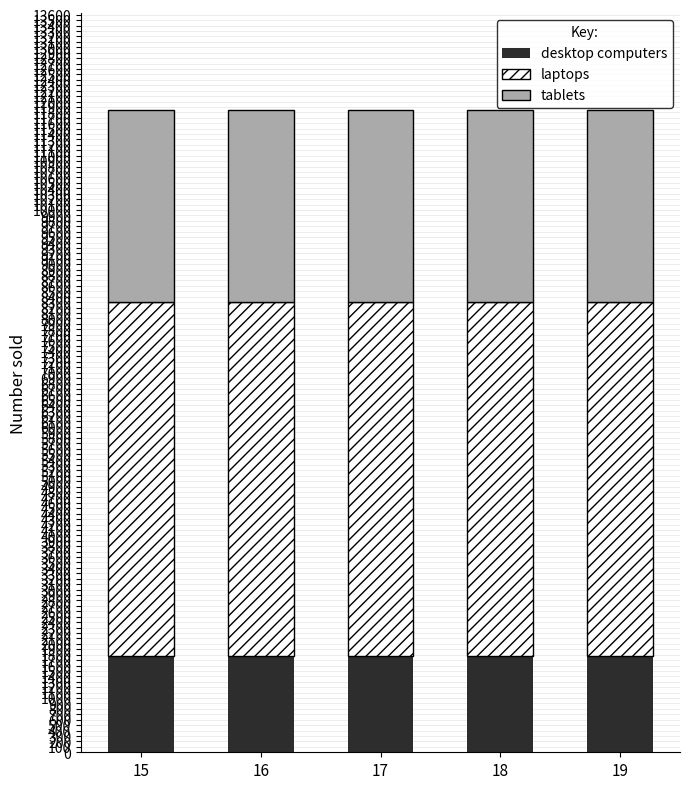

The value of desktop computers at 18 is 2526. True or false?

False